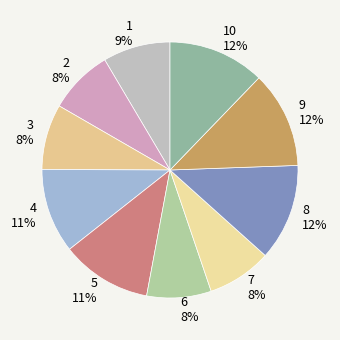

The 8 slice represents 19% of the pie. True or false?

False